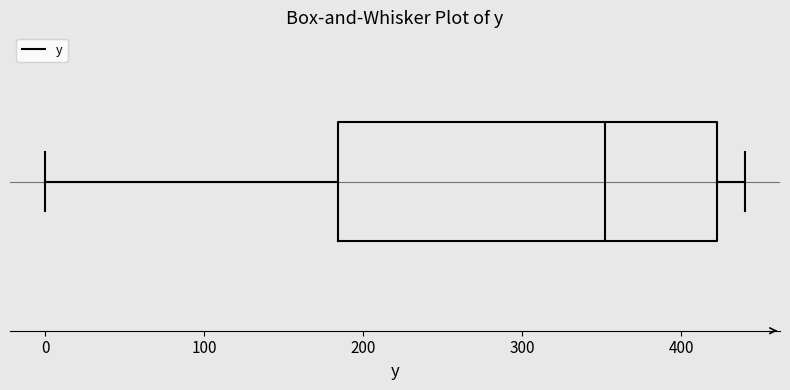

Transcribe this box plot: give where the median line is, the range the box spans, and where the two whiskers end, as read against the x-axis. The values are not printed on the chart, so give them approximately, as read against the axis.

median 350, box 180 to 420, whiskers 0 to 440